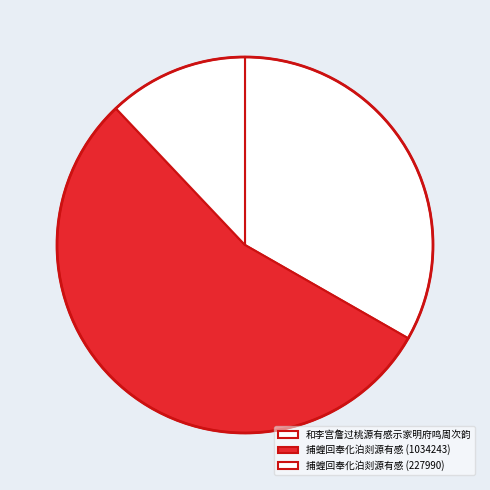

Between 捕蝗回奉化泊剡源有感 (1034243) and 和李宫詹过桃源有感示家明府鸣周次韵, which is larger?

捕蝗回奉化泊剡源有感 (1034243)